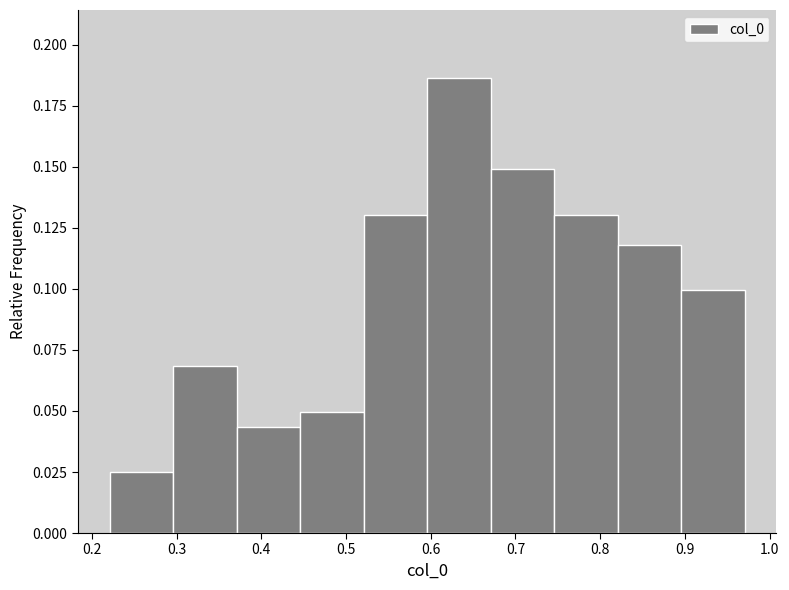

Reading left to right, transcribe this chart: for each bar, give the range it covers on the x-axis and its height. Neither the bar edges nor the heights are printed on the chart, so give them approximately, as read against the axes.

0.22 to 0.30: 0.025
0.30 to 0.37: 0.070
0.37 to 0.45: 0.045
0.45 to 0.52: 0.050
0.52 to 0.60: 0.130
0.60 to 0.67: 0.185
0.67 to 0.75: 0.150
0.75 to 0.82: 0.130
0.82 to 0.90: 0.120
0.90 to 0.97: 0.100